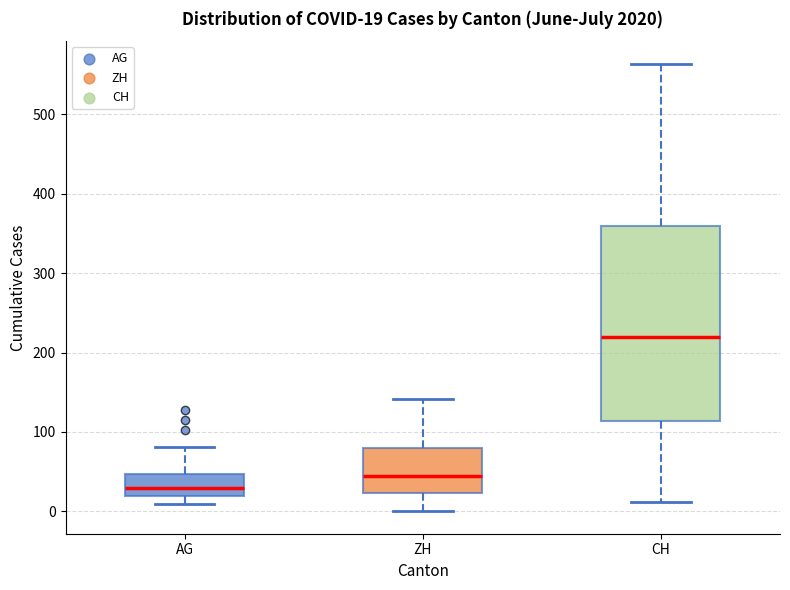

Which box has the lowest median line?

AG